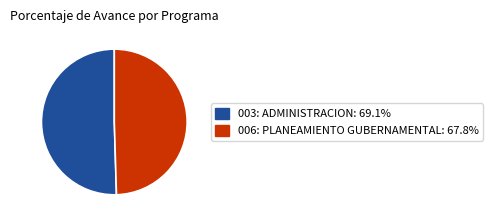

Does any single category account for the majority?

Yes